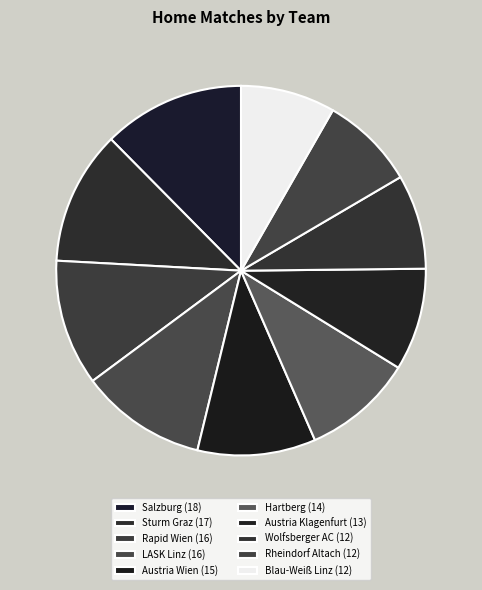

Combined, do Austria Wien and Rapid Wien account for over 50%?

No